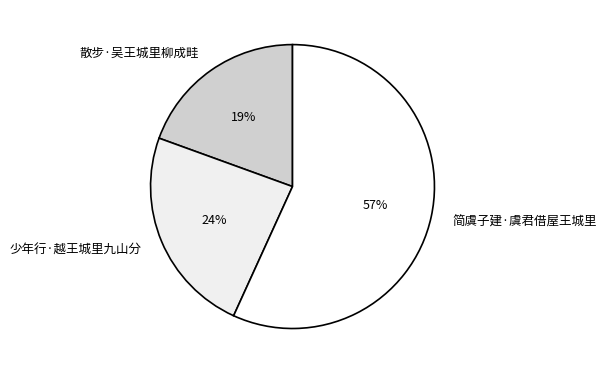

Rank the categories by value from lowest to highest.

散步·吴王城里柳成畦, 少年行·越王城里九山分, 简虞子建·虞君借屋王城里